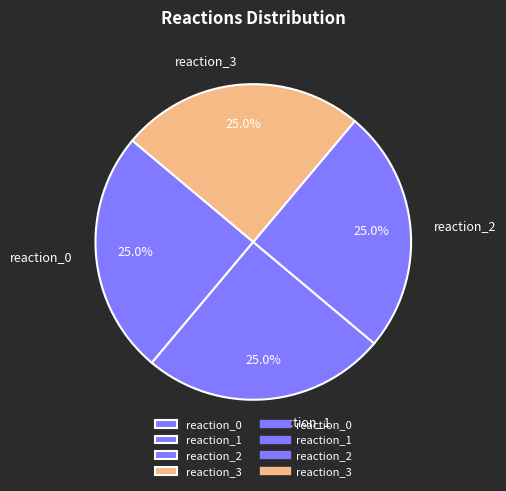

Is it true that reaction_3 is 38% of the pie?

False